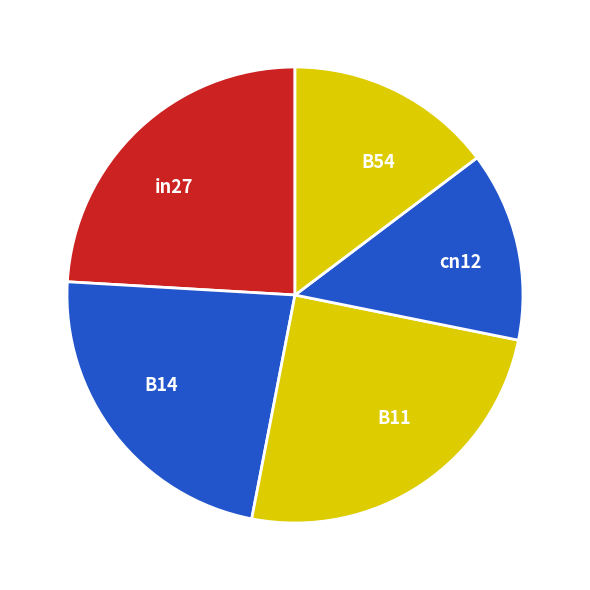

Which category has the biggest portion of the pie?

B11